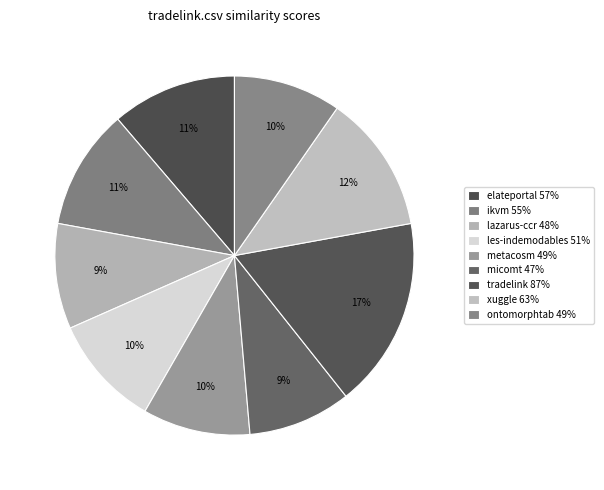

How many segments does this pie chart have?

9